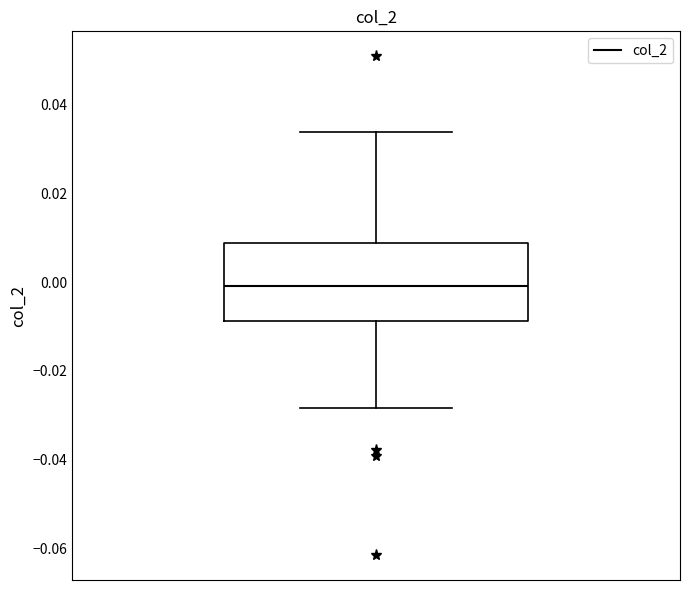

Read this box plot against the y-axis: the position of the median line, the range covered by the box, and the ends of both whiskers. The values are not printed on the chart, so give them approximately, as read against the axis.

median 0.000, box -0.008 to 0.008, whiskers -0.028 to 0.034